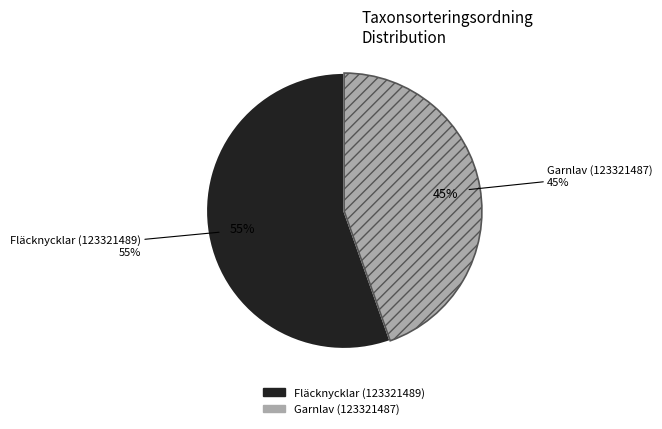

To the nearest percent, what is the average slice percentage?

50%